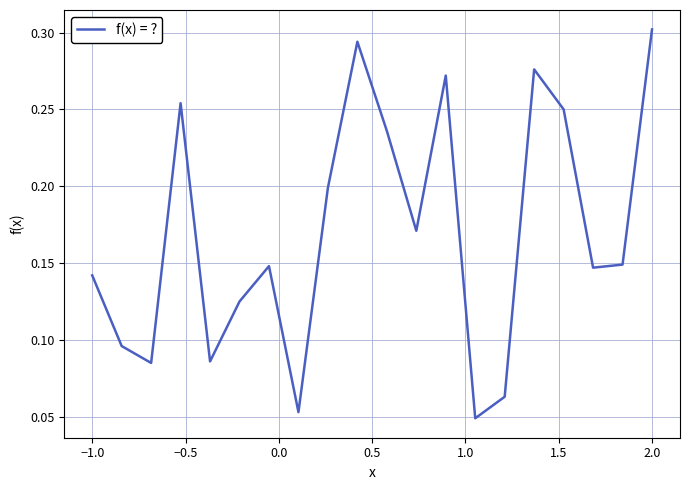

How many lines are shown in the chart?

1